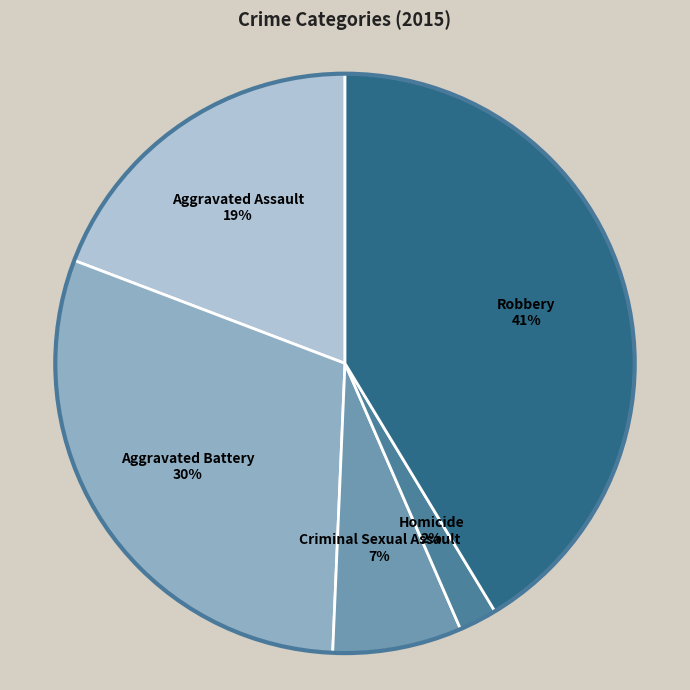

Which slice is the smallest?

Homicide